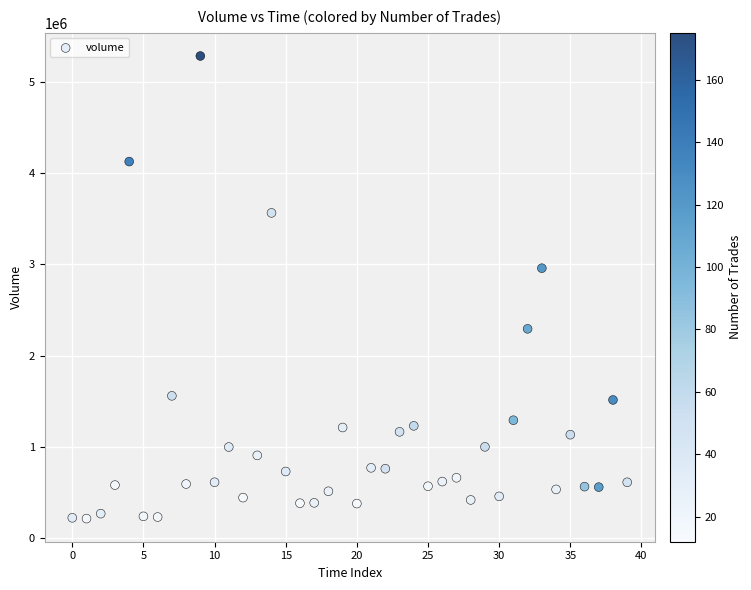

What is the range of Y values (max minus min)?

5068243